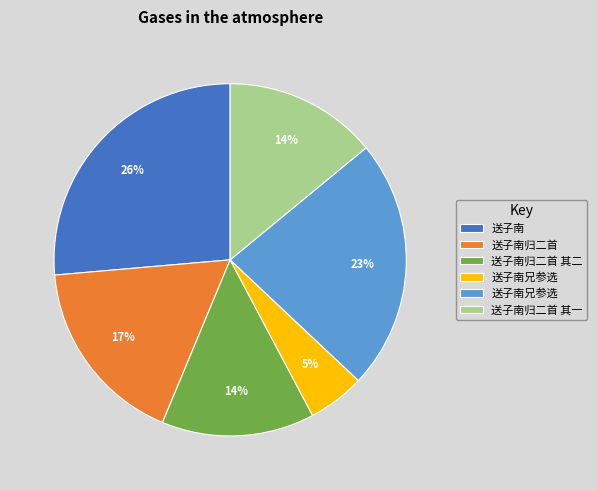

To the nearest percent, what is the average slice percentage?

17%